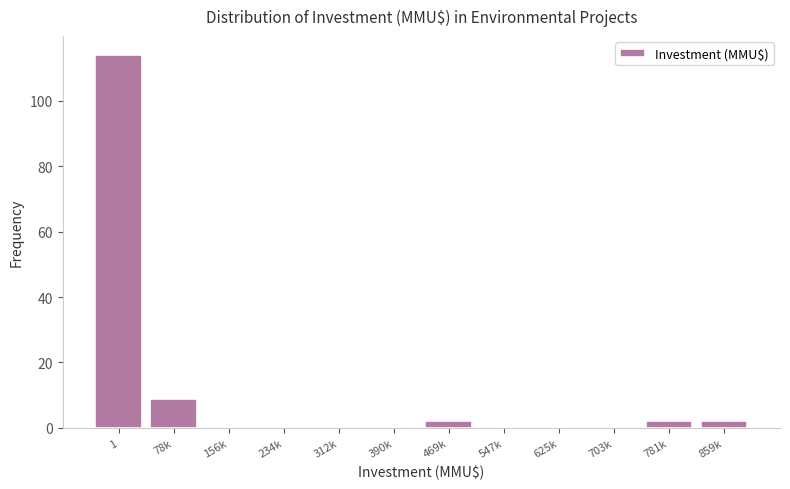

Reading right to left, extract all data points from this chart.

859k=2	781k=2	703k=0	625k=0	547k=0	469k=2	390k=0	312k=0	234k=0	156k=0	78k=9	1=114